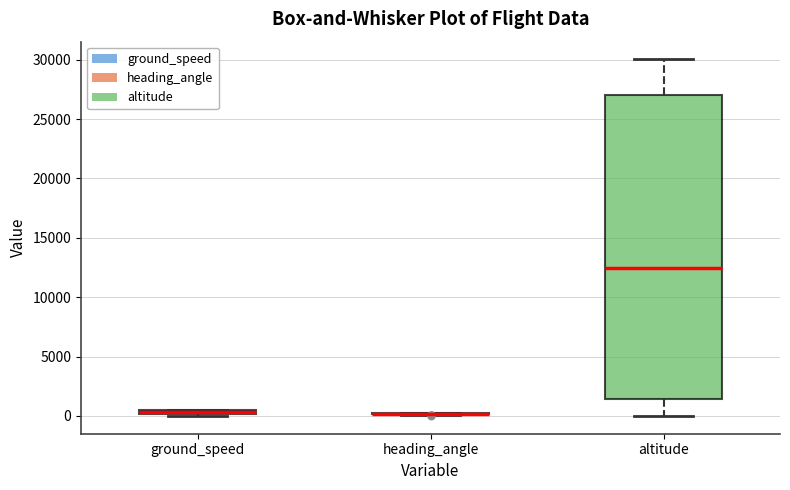

Comparing the boxes themselves (not the whiskers), which one is the tallest?

altitude